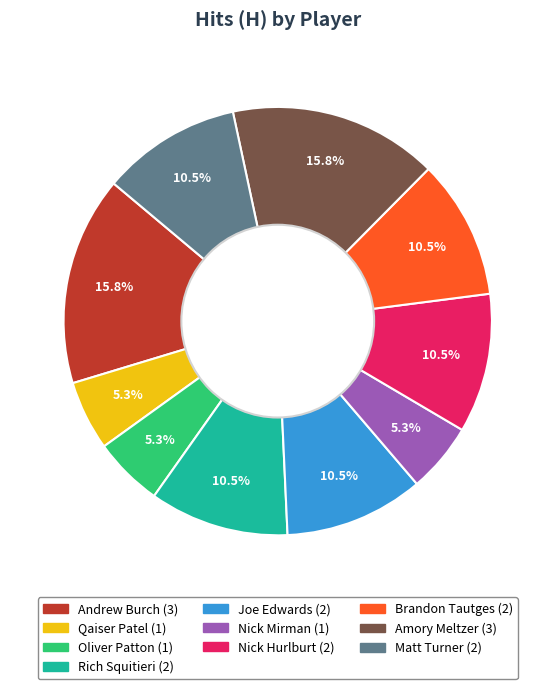

Is there a majority slice in this chart?

No